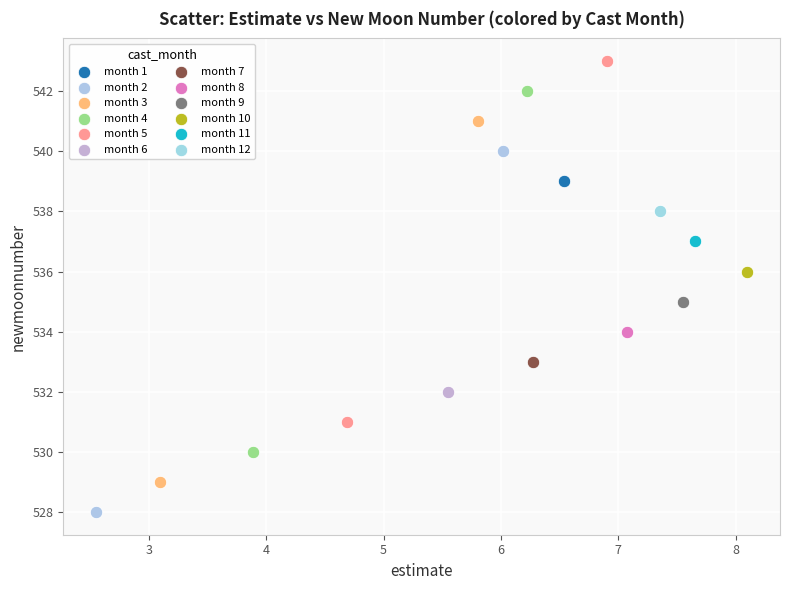

Which series reaches the maximum Y coordinate?

month 5